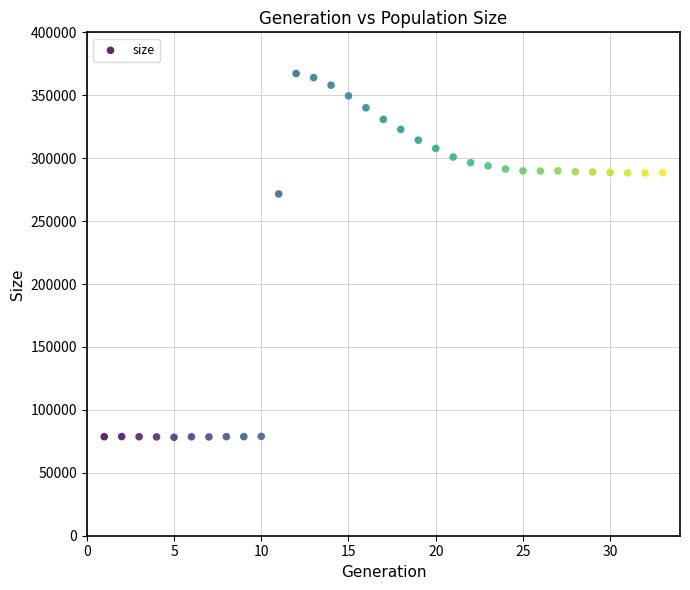

What Y value in the scatter plot is closest to 222746?

271585